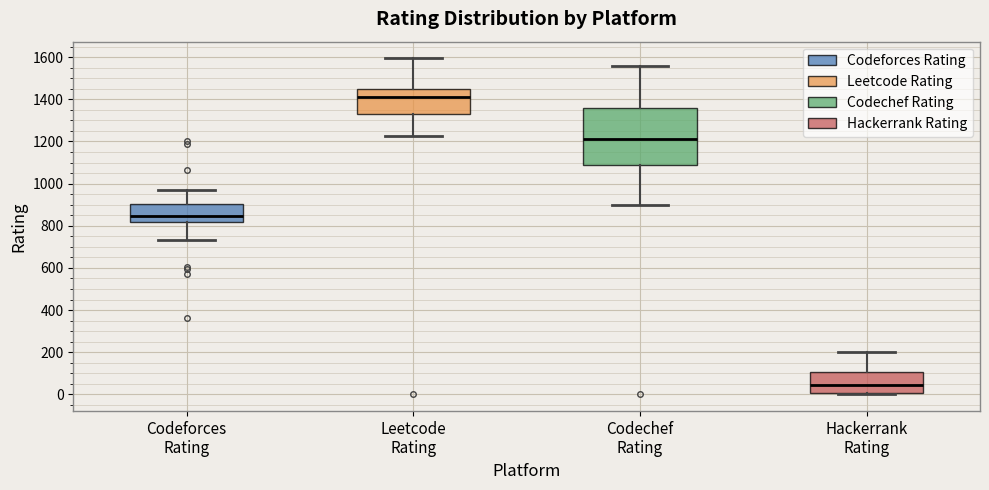

Reading left to right, transcribe this box plot: for each box, give where its median line is, the range the box spans, and where its two whiskers end, as read against the y-axis. The values are not printed on the chart, so give them approximately, as read against the axis.

Codeforces Rating: median 840, box 820 to 900, whiskers 740 to 980
Leetcode Rating: median 1420, box 1340 to 1440, whiskers 1220 to 1600
Codechef Rating: median 1220, box 1080 to 1360, whiskers 900 to 1560
Hackerrank Rating: median 40, box 0 to 100, whiskers 0 to 200